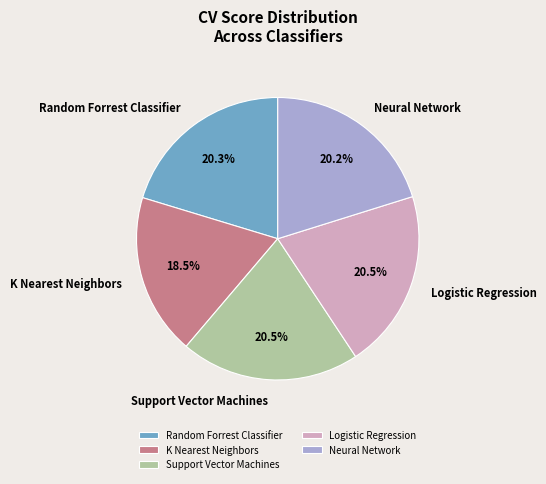

How many segments does this pie chart have?

5